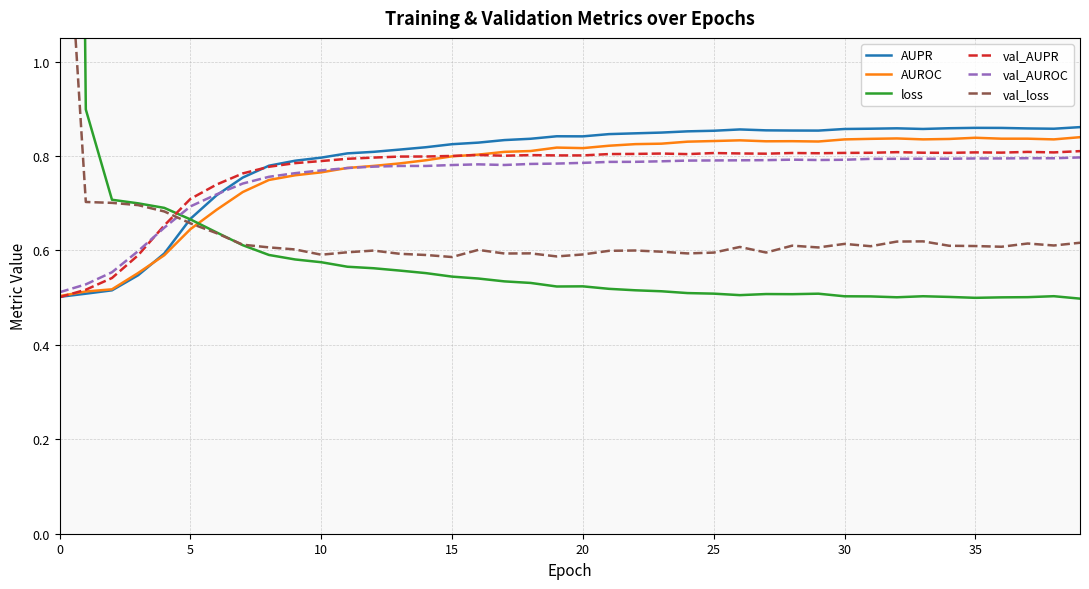

Which has a higher value, 19 or 38?

38